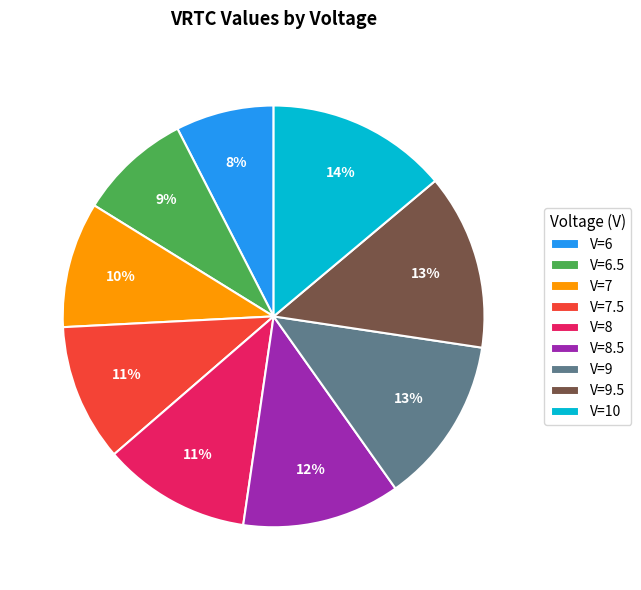

What is the ratio of the value at V=9.5 to the value at V=8?

1.2